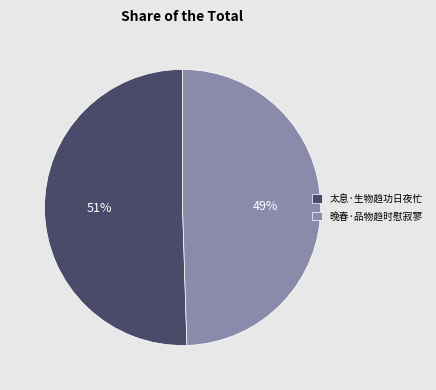

To the nearest percent, what percentage of the pie is 晚春·品物趋时慰寂寥?

49%